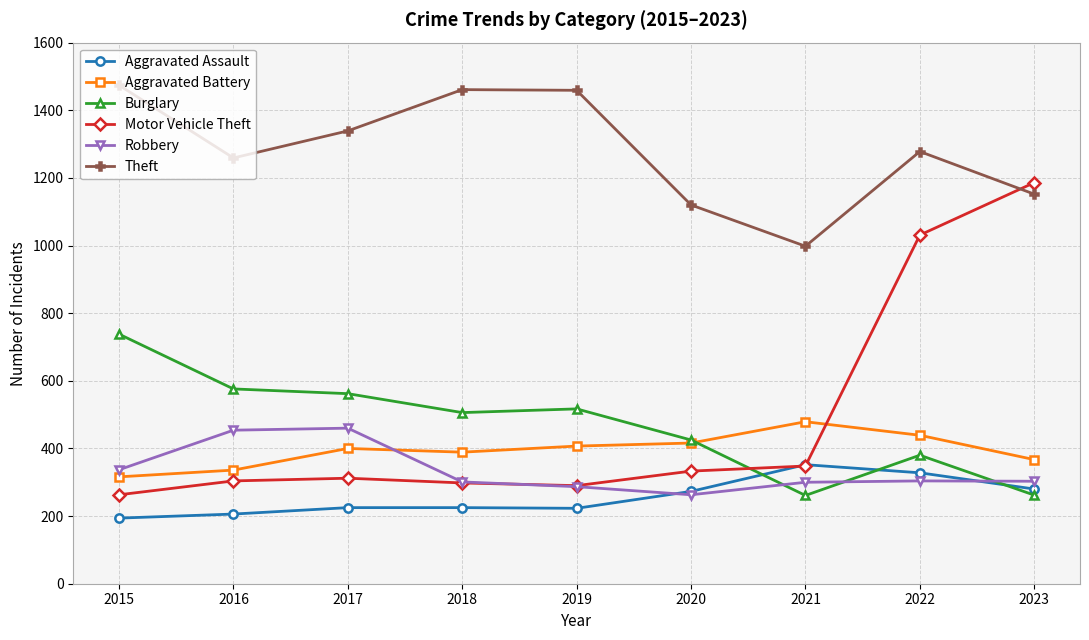

At how many categories does at least one series exceed 262?

9